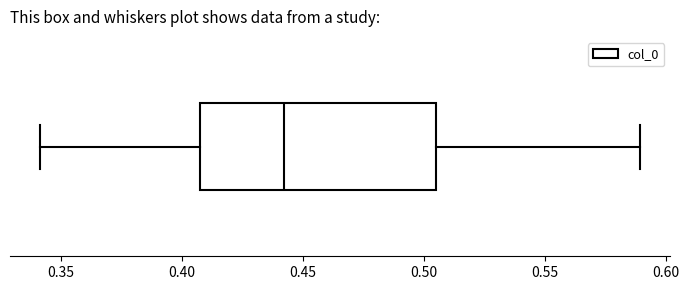

Transcribe this box plot: give where the median line is, the range the box spans, and where the two whiskers end, as read against the x-axis. The values are not printed on the chart, so give them approximately, as read against the axis.

median 0.440, box 0.410 to 0.505, whiskers 0.340 to 0.590